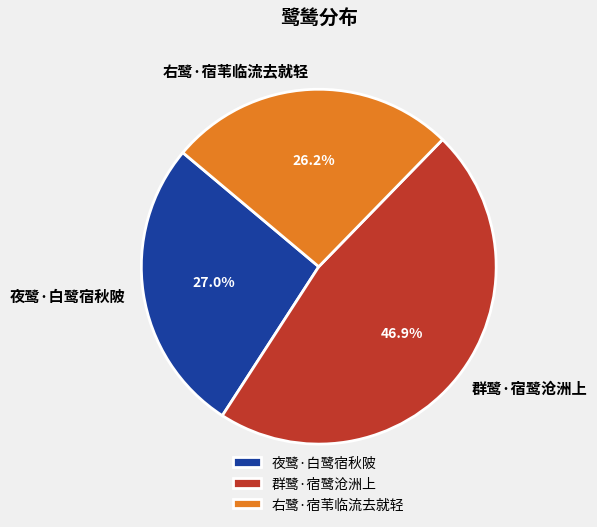

Does 右鹭·宿苇临流去就轻 account for over 50% of the chart?

No